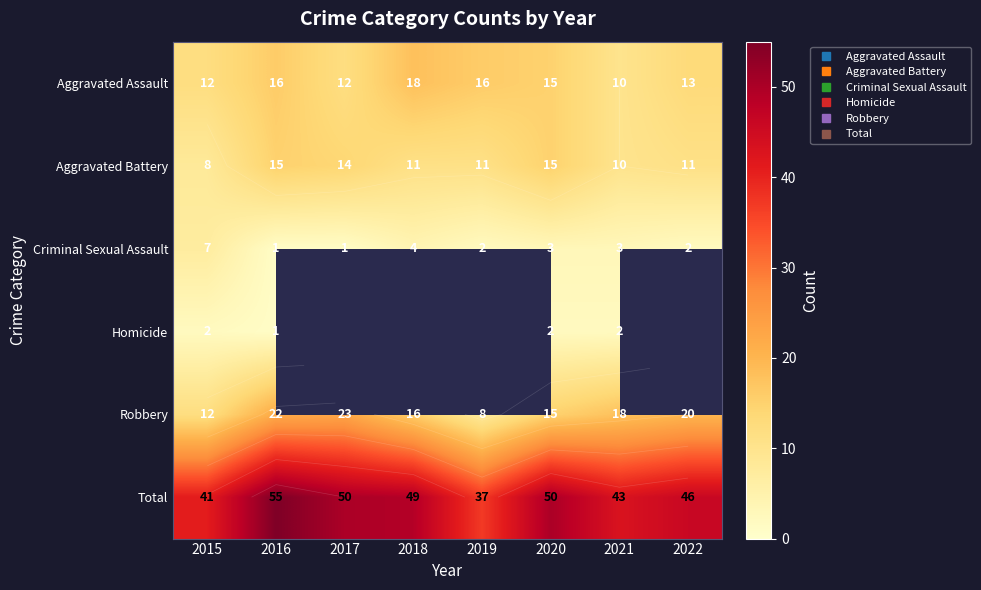

Which series has the widest spread of values?

Total